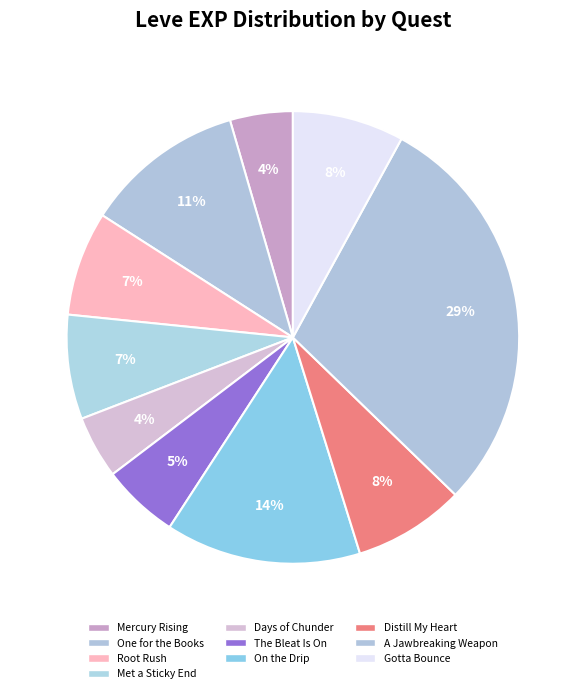

Count the number of slices in the pie.

10